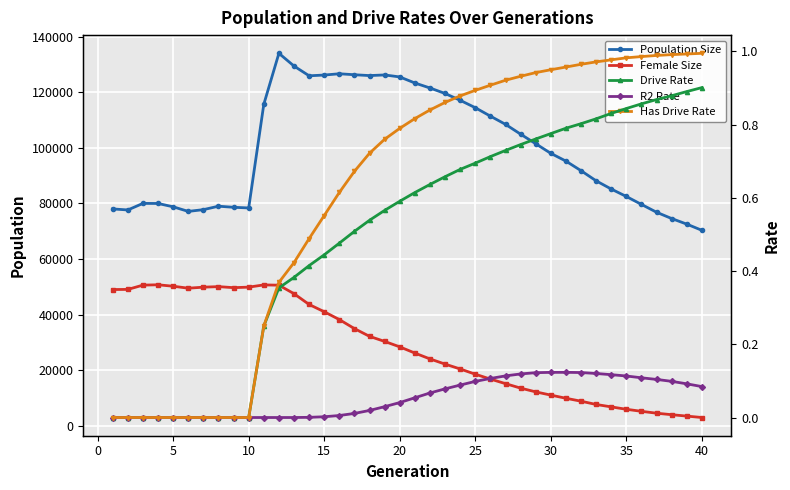

True or false: R2 Rate and Has Drive Rate intersect in this chart.

False